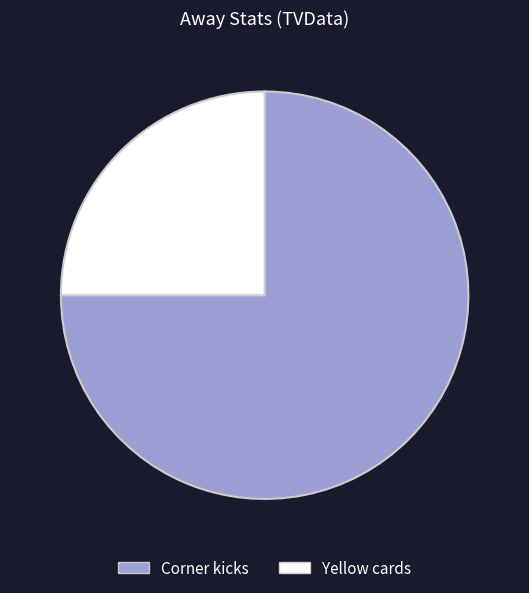

Combined, do Yellow cards and Corner kicks account for over 50%?

Yes